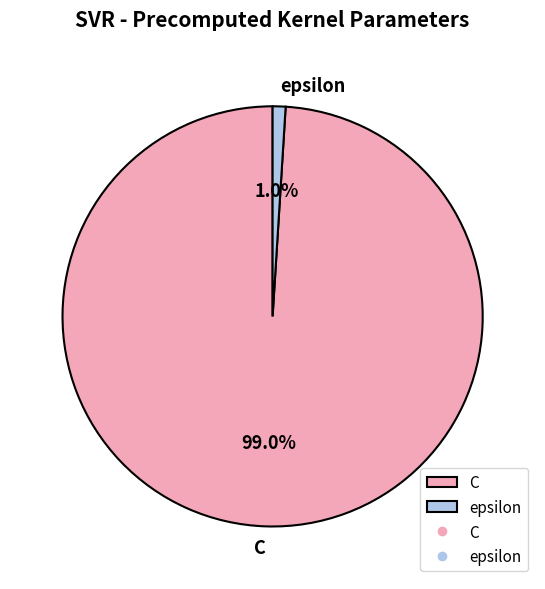

Which slice is the largest?

C